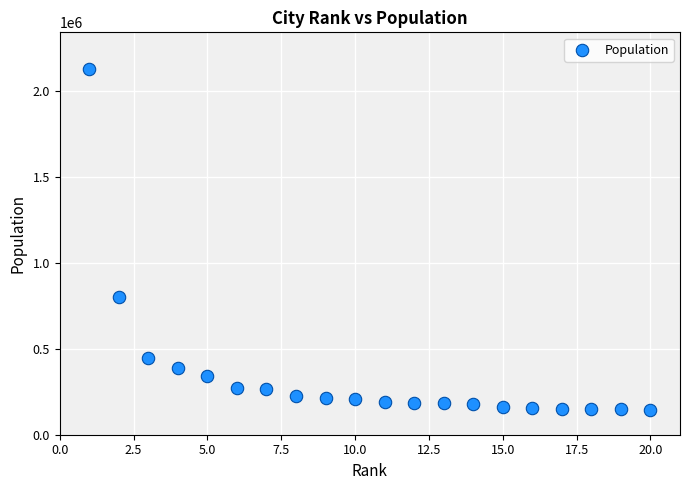

What Y value in the scatter plot is closest to 1135957?

797491